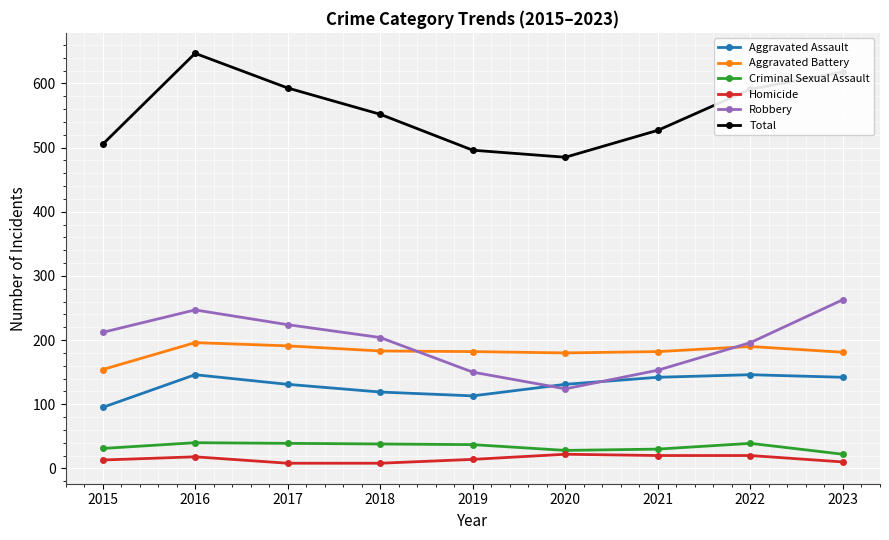

Where is Total nearest to the value 566?

2018